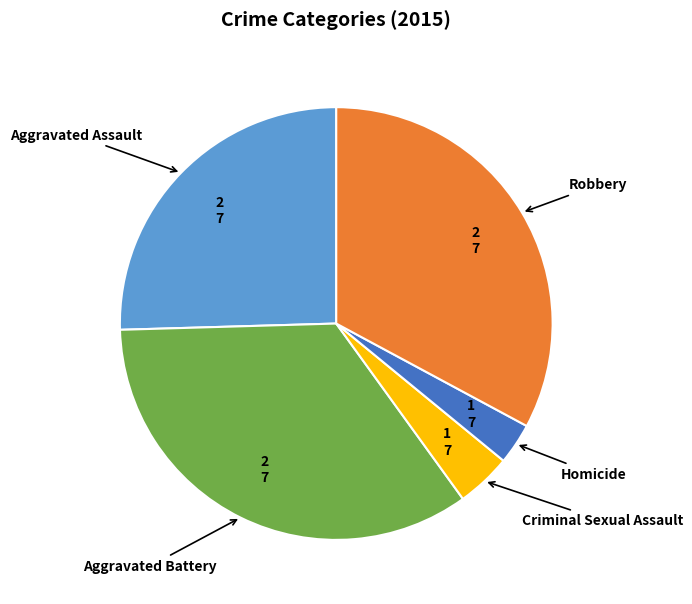

Is there a majority slice in this chart?

No